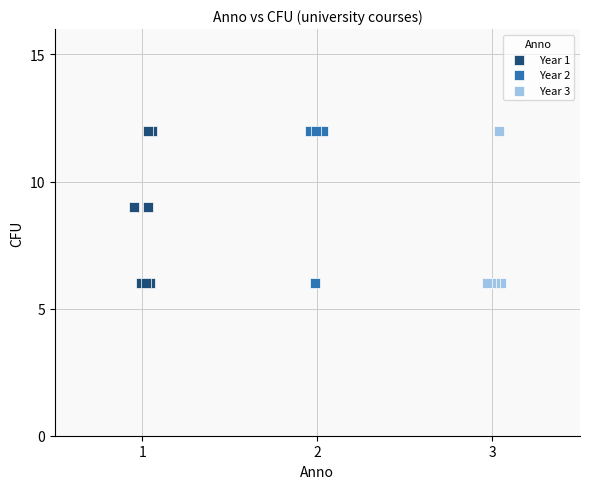

What are all the series names shown in the legend?

Year 1, Year 2, Year 3